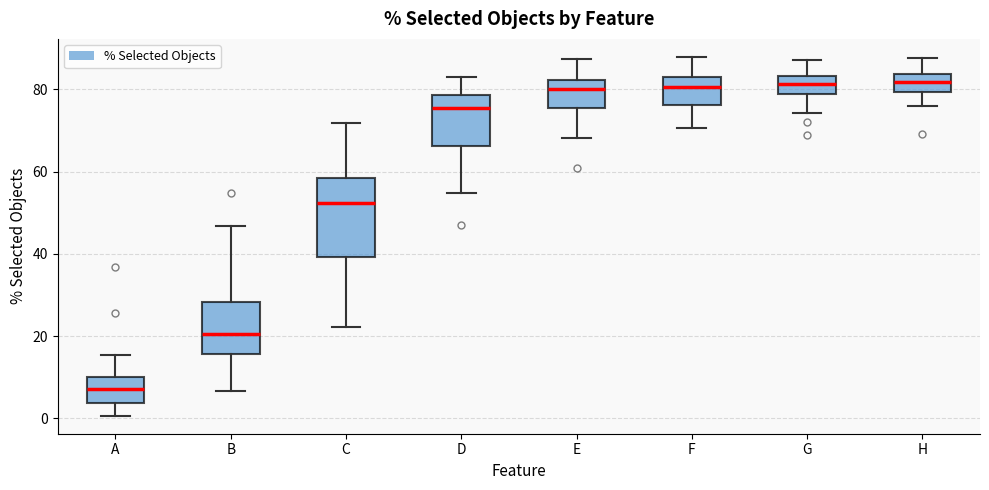

Reading left to right, read every box against the y-axis: the position of its median line, the range the box covers, and the ends of its whiskers. The values are not printed on the chart, so give them approximately, as read against the axis.

A: median 8, box 4 to 10, whiskers 0 to 16
B: median 20, box 16 to 28, whiskers 6 to 46
C: median 52, box 40 to 58, whiskers 22 to 72
D: median 76, box 66 to 78, whiskers 54 to 82
E: median 80, box 76 to 82, whiskers 68 to 88
F: median 80, box 76 to 82, whiskers 70 to 88
G: median 82, box 78 to 84, whiskers 74 to 88
H: median 82, box 80 to 84, whiskers 76 to 88